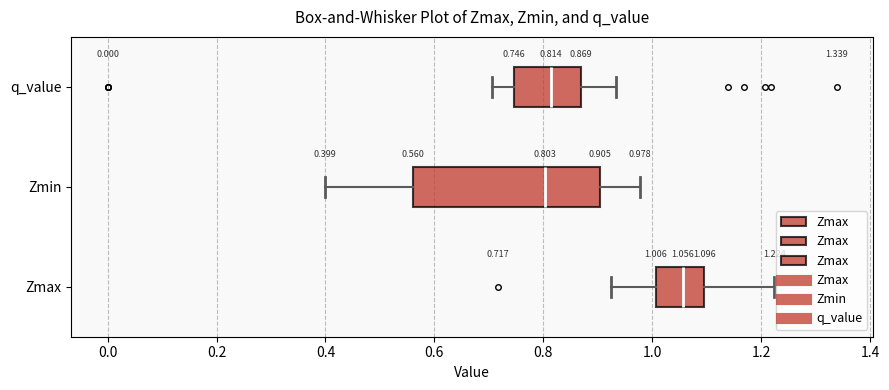

Which box's median line is the furthest to the right?

Zmax